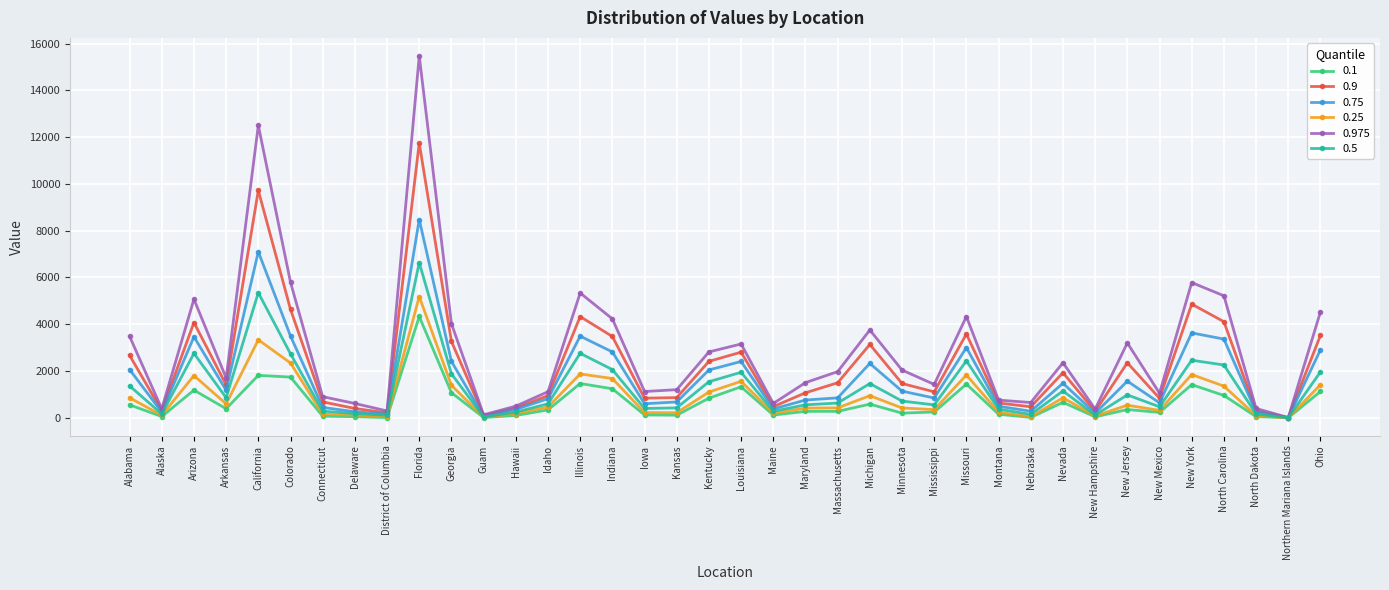

What value does the 0.25 series have at New Mexico, to the nearest 10?

320